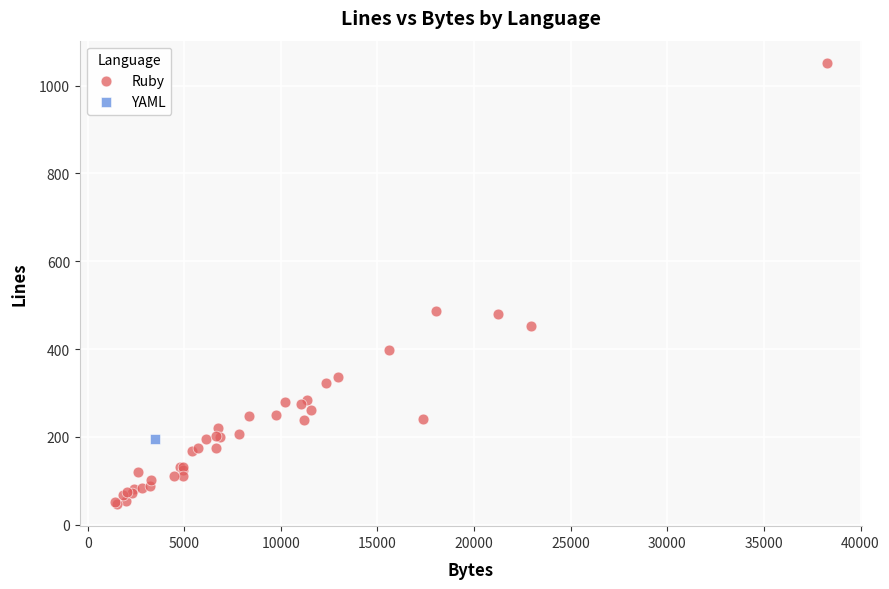

What are all the series names shown in the legend?

Ruby, YAML